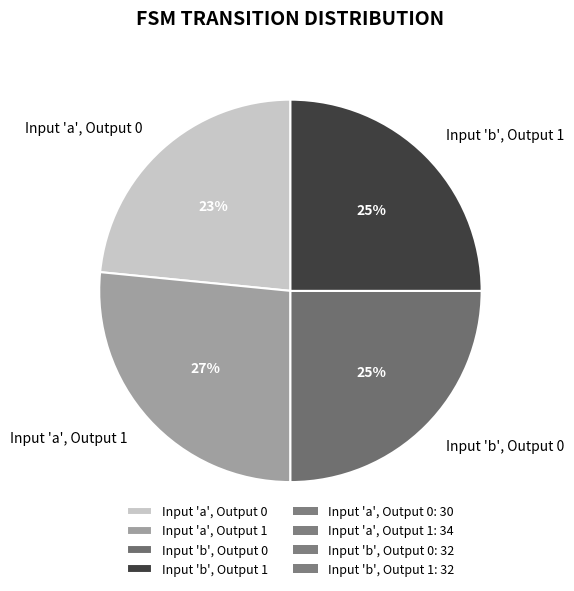

What percentage is the Input 'b', Output 1 slice, to the nearest percent?

25%